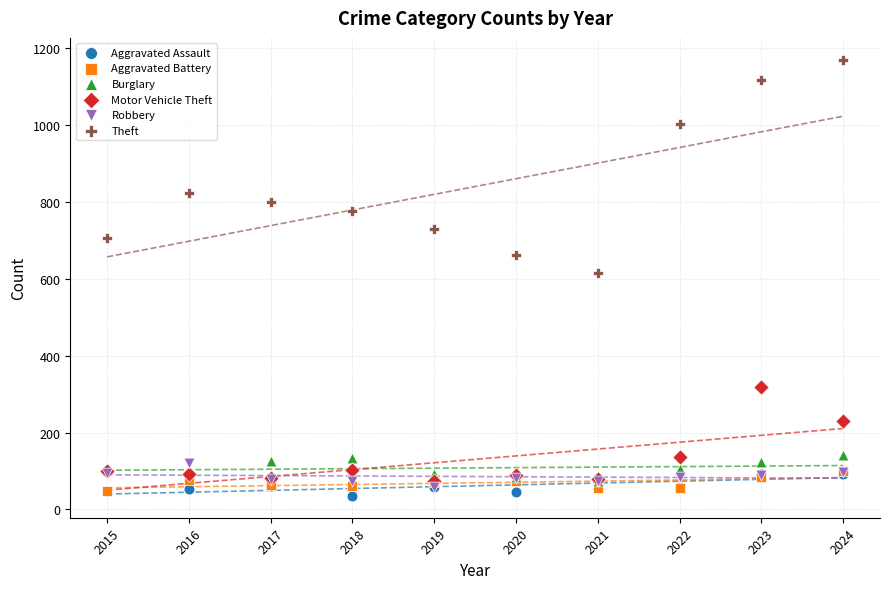

What are all the series names shown in the legend?

Aggravated Assault, Aggravated Battery, Burglary, Motor Vehicle Theft, Robbery, Theft